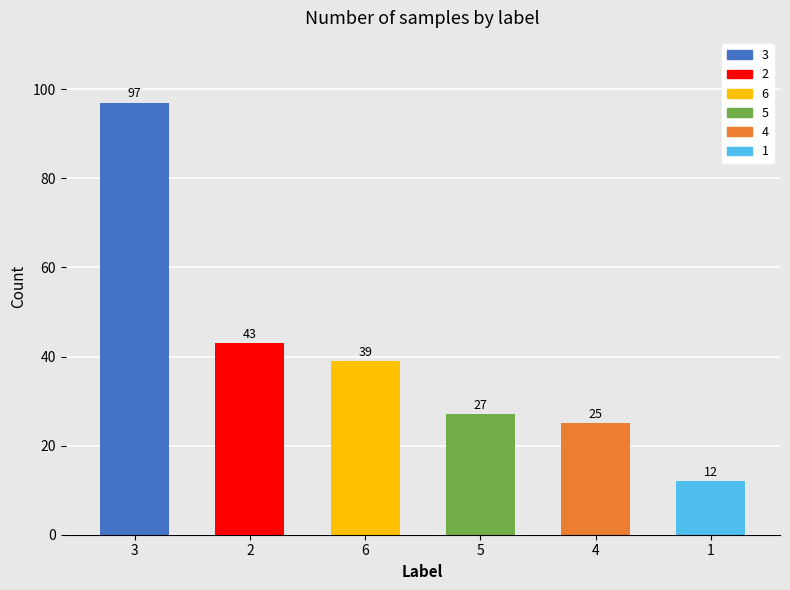

The value at 2 is 43. True or false?

True